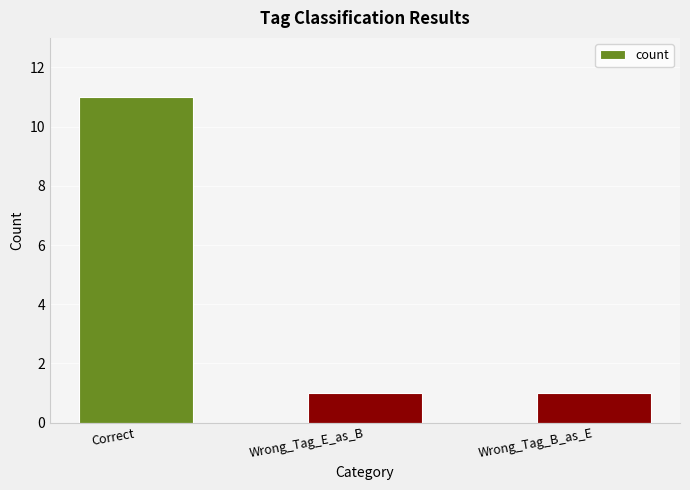

The chart shows a value of 11 at Correct. True or false?

True